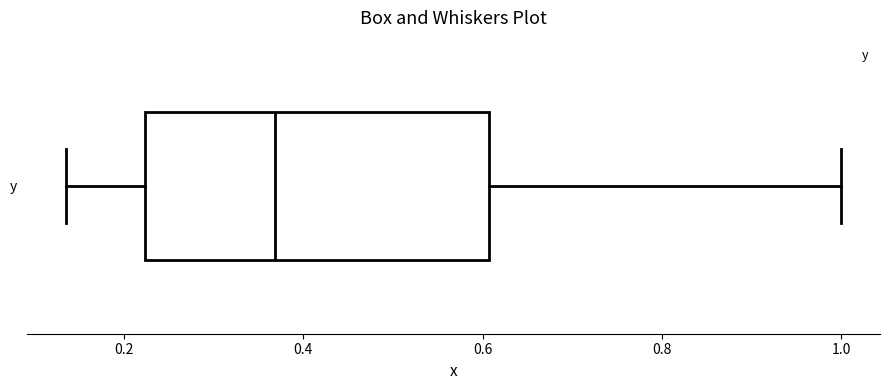

Transcribe this box plot: give where the median line is, the range the box spans, and where the two whiskers end, as read against the x-axis. The values are not printed on the chart, so give them approximately, as read against the axis.

median 0.36, box 0.22 to 0.60, whiskers 0.14 to 1.00